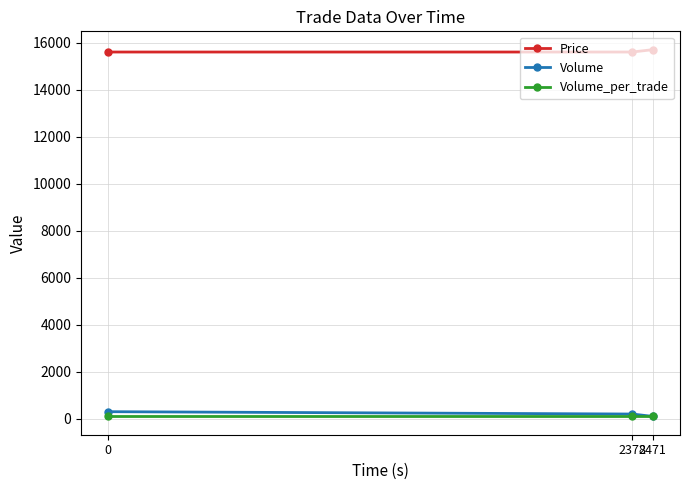

What is the sum of the Price values at 0 and 2378?

31200